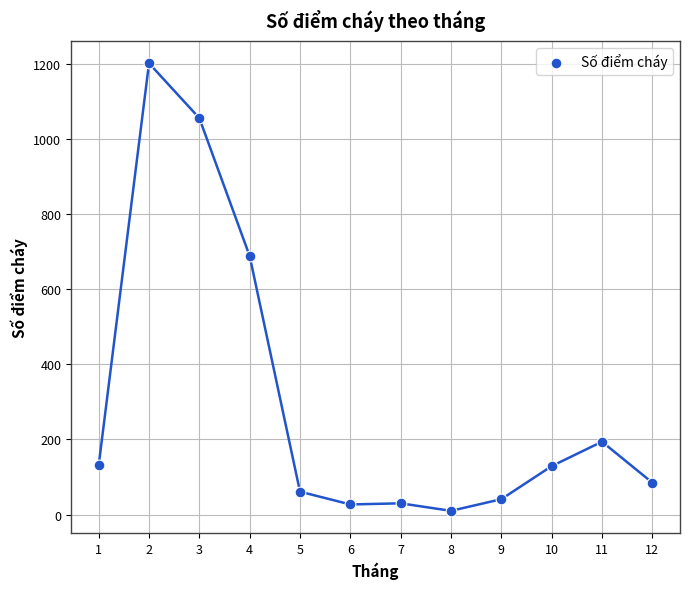

What Y value in the scatter plot is closest to 605?

688